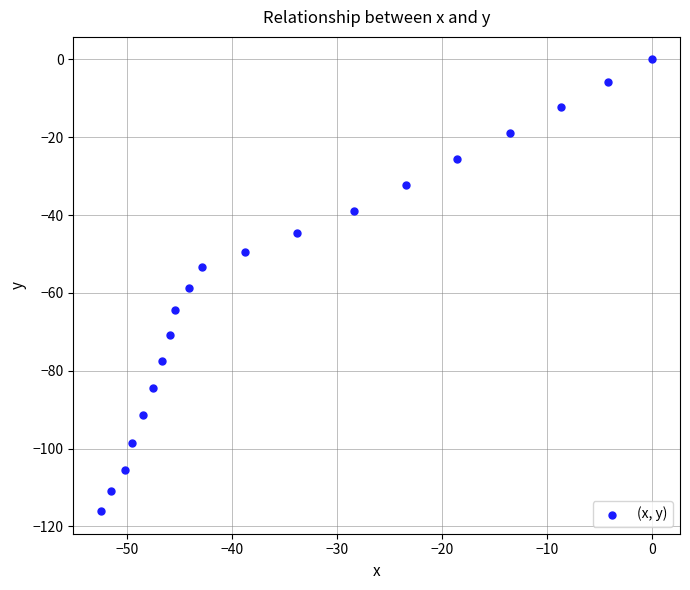

What is the range of X values (max minus min)?

52.5